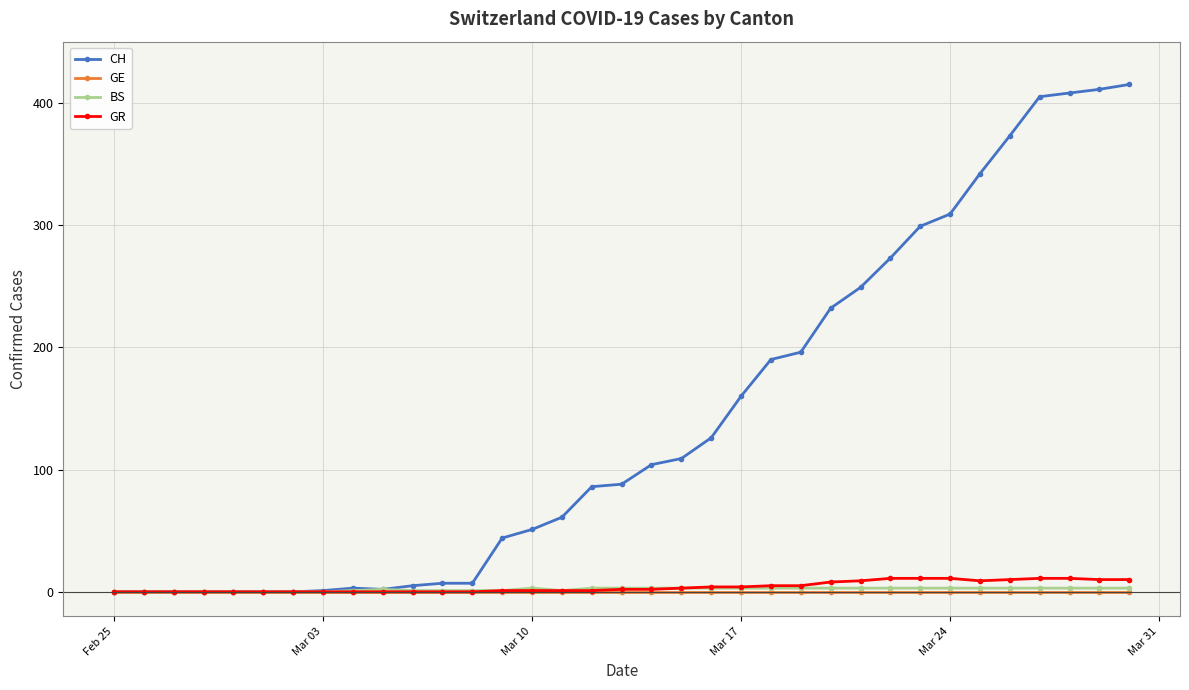

What is the value of the GR point at the 29th from the left?

11